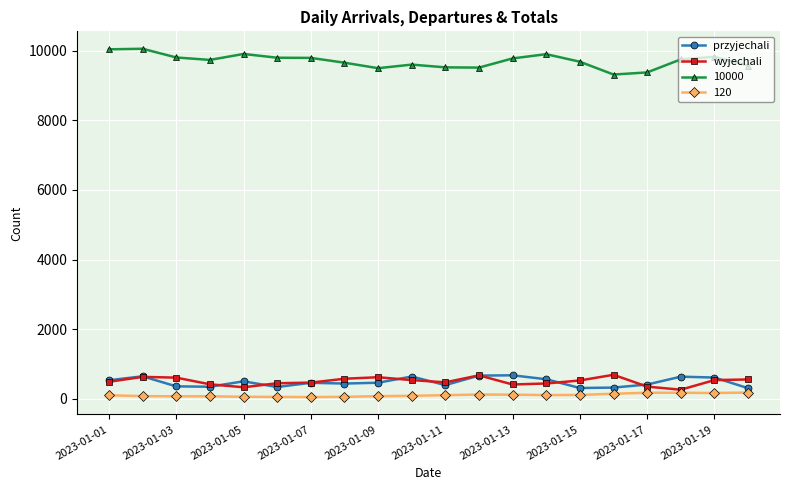

What is the greatest value displayed?

10060